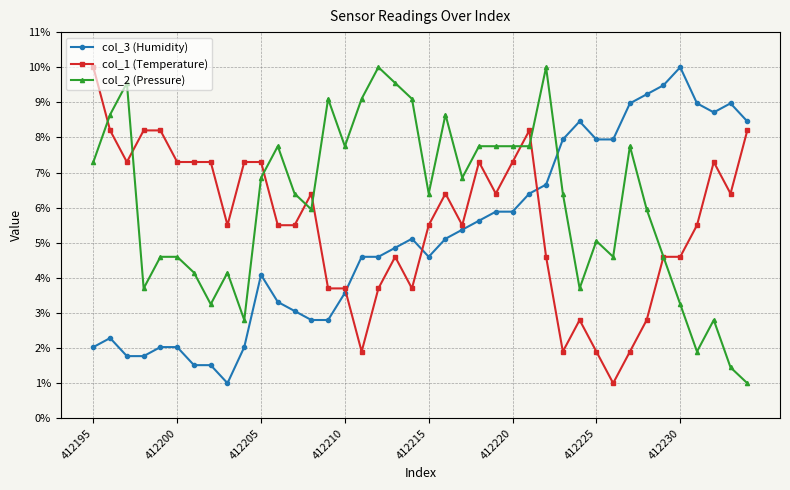

What is the value of the col_1 (Temperature) point at the 18th from the left?

3.7